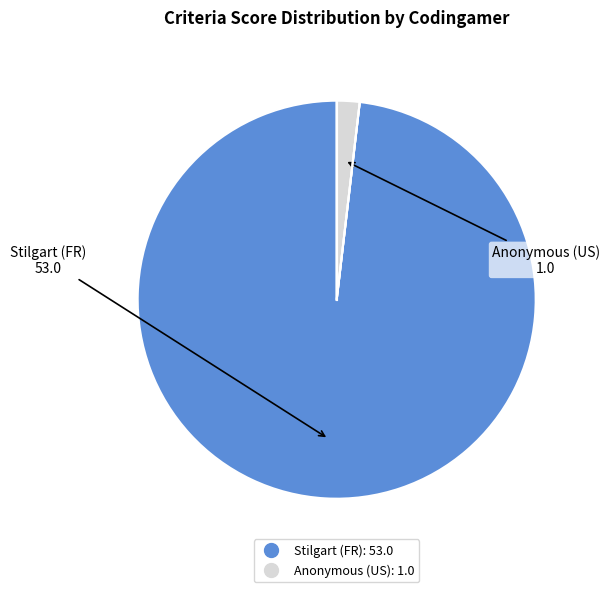

Does any single category account for the majority?

Yes